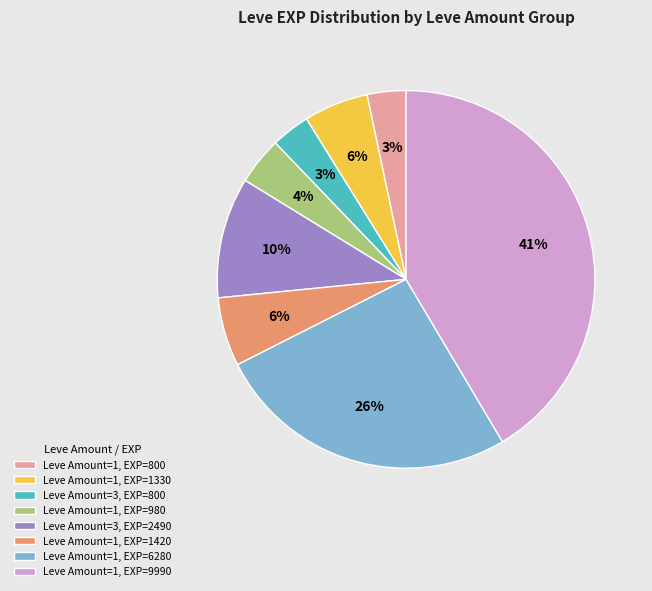

To the nearest percent, what is the average slice percentage?

12%